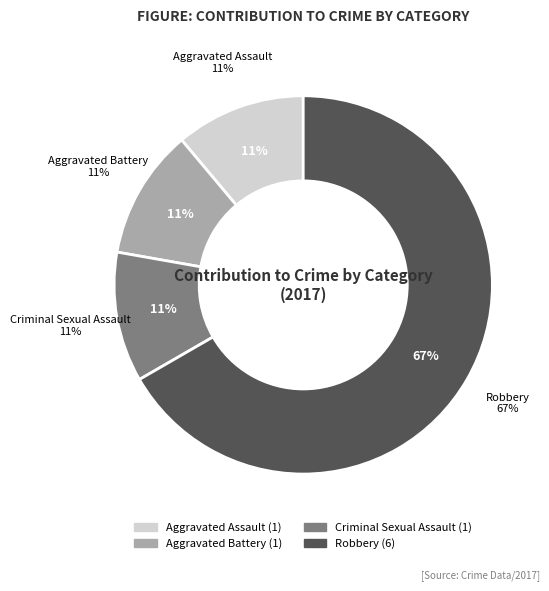

Is Robbery the majority of the pie?

Yes